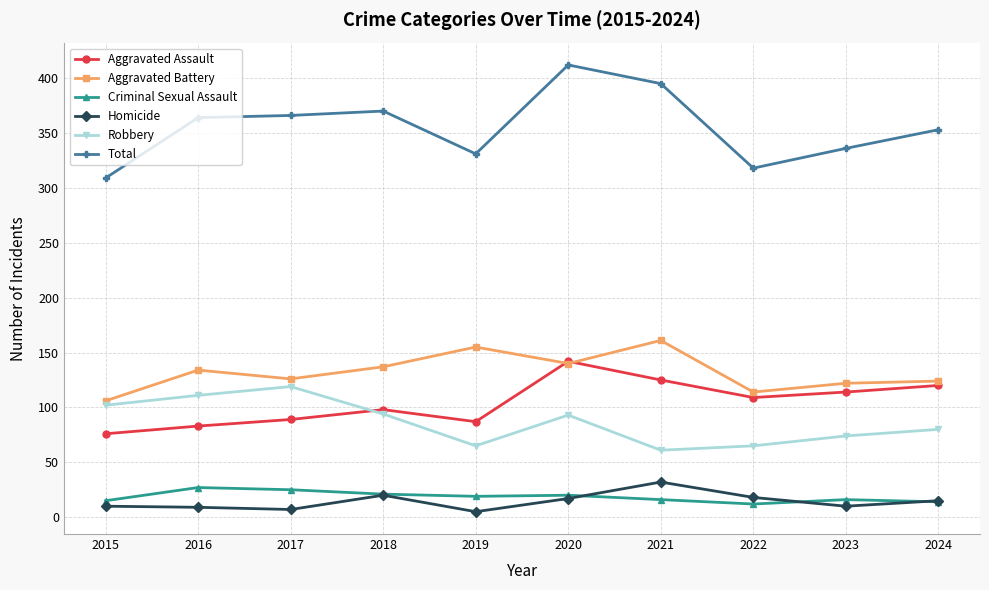

What is the total value across all series at 2024?

706